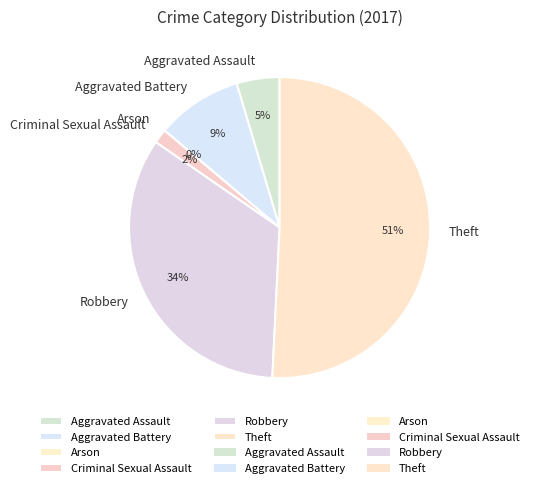

True or false: Theft accounts for 63% of the total.

False